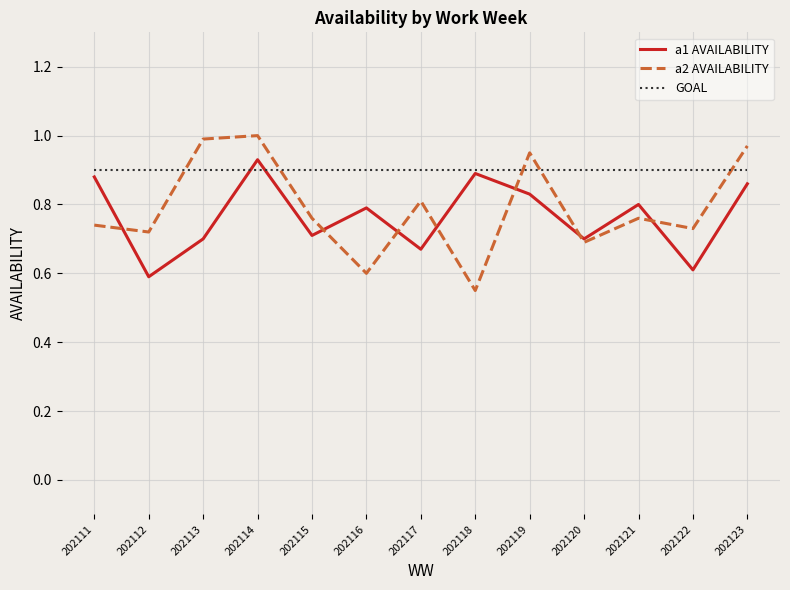

Does the chart have visible grid lines?

Yes